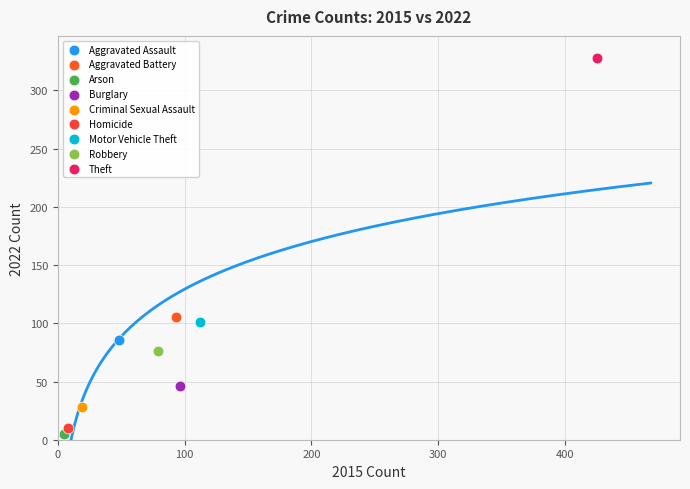

What are all the series names shown in the legend?

Aggravated Assault, Aggravated Battery, Arson, Burglary, Criminal Sexual Assault, Homicide, Motor Vehicle Theft, Robbery, Theft